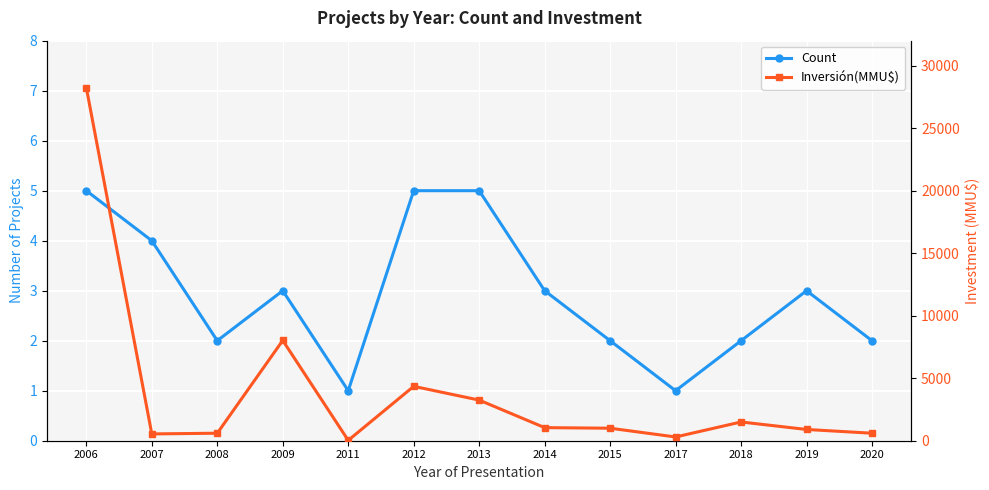

True or false: Inversión(MMU$) and Count intersect in this chart.

False